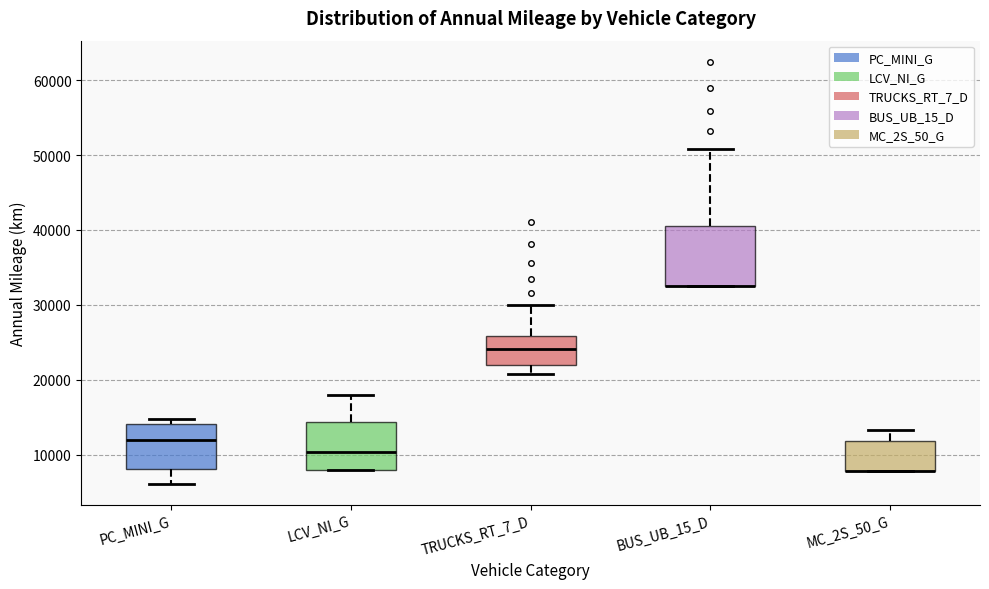

Reading left to right, read every box against the y-axis: the position of its median line, the range the box covers, and the ends of its whiskers. The values are not printed on the chart, so give them approximately, as read against the axis.

PC_MINI_G: median 12000, box 8000 to 14000, whiskers 6000 to 15000
LCV_NI_G: median 10000, box 8000 to 14000, whiskers 8000 to 18000
TRUCKS_RT_7_D: median 24000, box 22000 to 26000, whiskers 21000 to 30000
BUS_UB_15_D: median 33000 (drawn on the box's lower edge), box 33000 to 41000, whiskers 33000 to 51000
MC_2S_50_G: median 8000 (drawn on the box's lower edge), box 8000 to 12000, whiskers 8000 to 13000